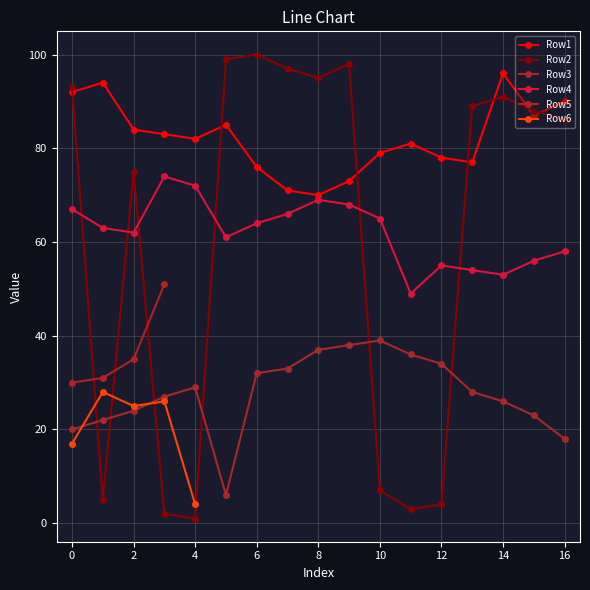

The Row3 series shows 21 at 8. True or false?

False